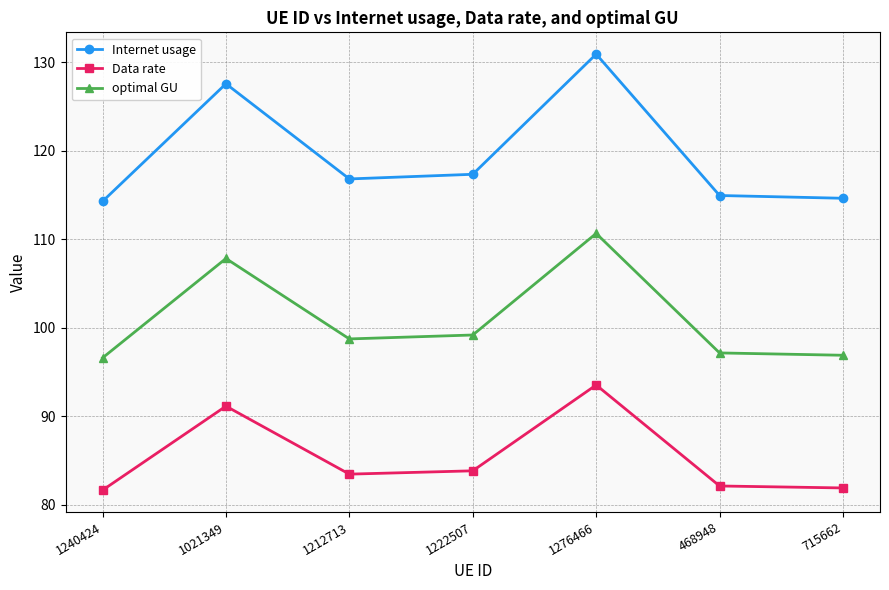

How many lines are shown in the chart?

3